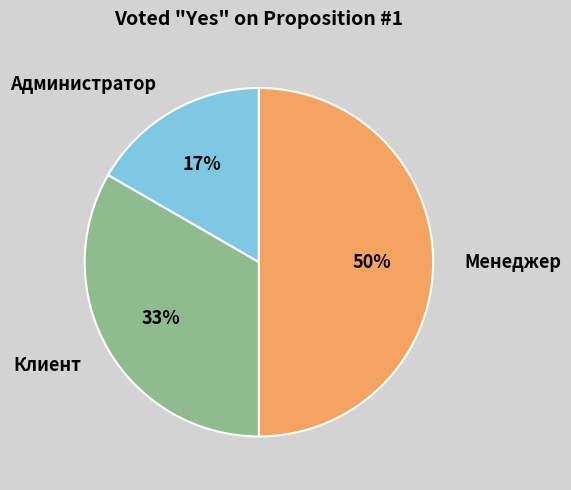

How many slices are in this pie chart?

3